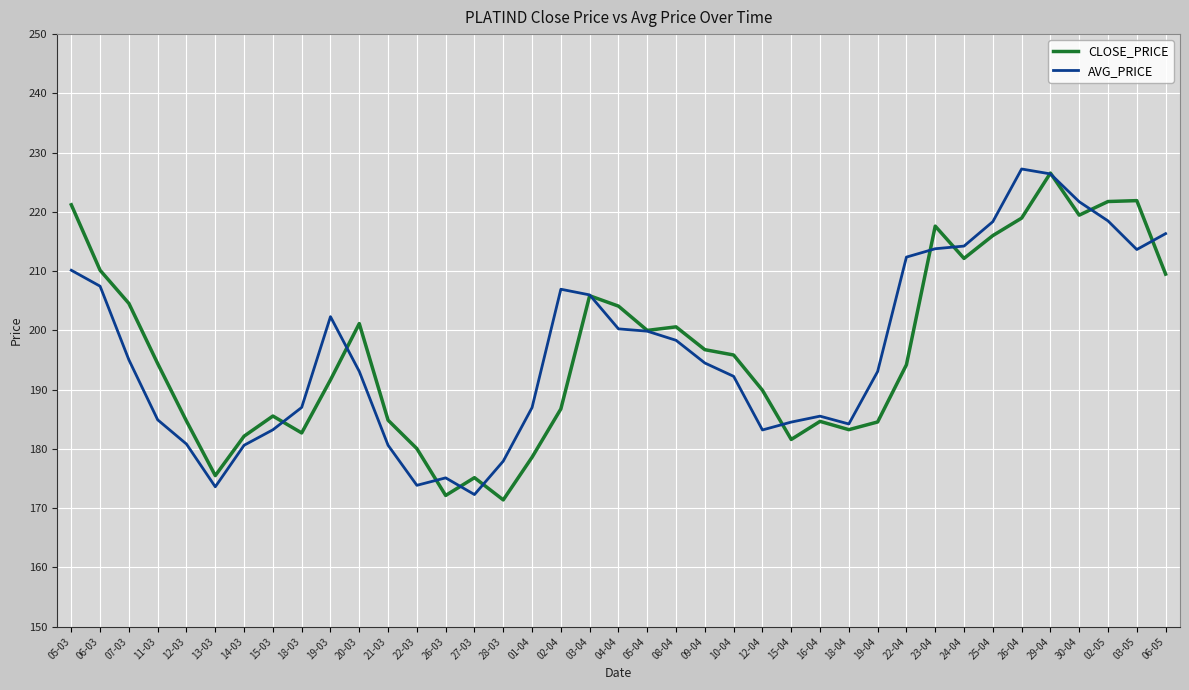

What is the minimum value for AVG_PRICE?

172.3